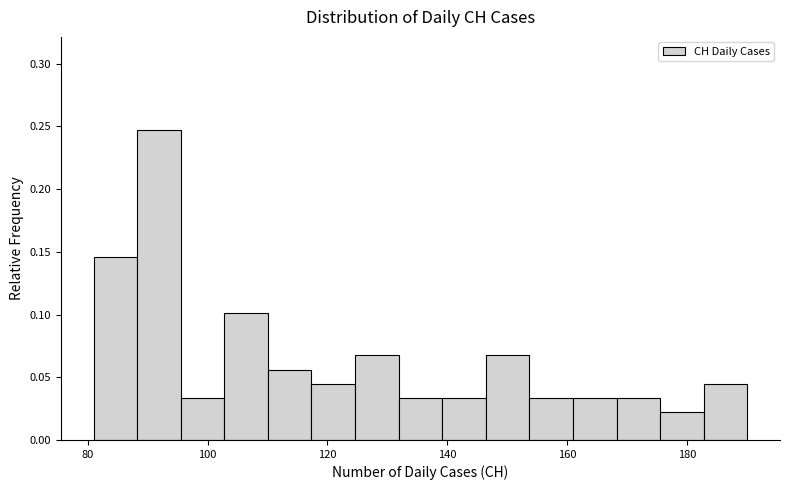

Around what value on the x-axis is the tallest bar? Give the approximate position of its centre, as read against the axis.

92